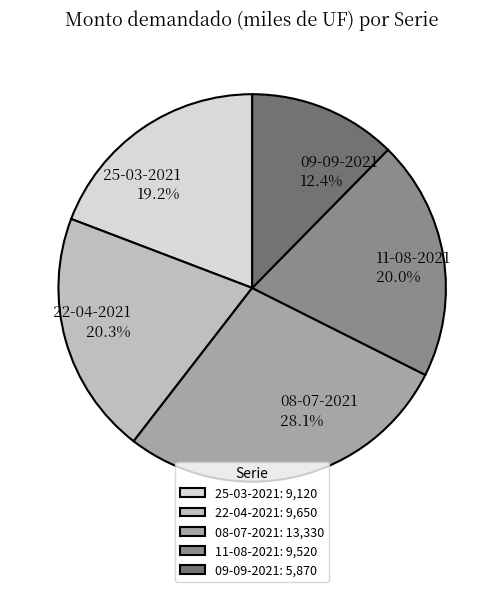

Which slice is the smallest?

09-09-2021